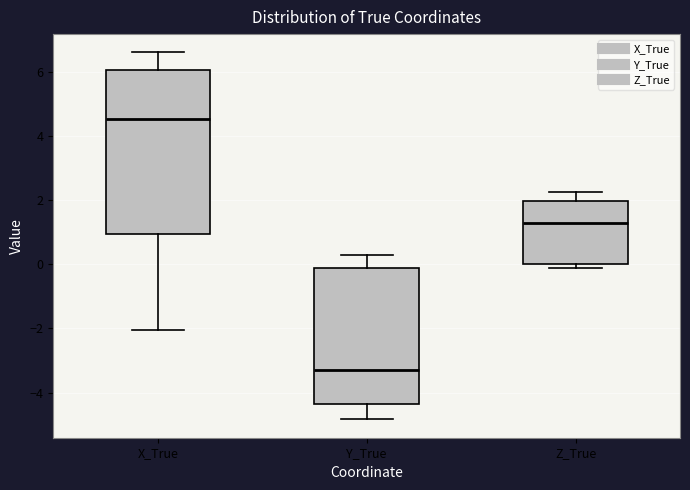

Reading left to right, transcribe this box plot: for each box, give where its median line is, the range the box spans, and where its two whiskers end, as read against the y-axis. The values are not printed on the chart, so give them approximately, as read against the axis.

X_True: median 4.6, box 1.0 to 6.0, whiskers -2.0 to 6.6
Y_True: median -3.2, box -4.4 to -0.2, whiskers -4.8 to 0.2
Z_True: median 1.2, box 0.0 to 2.0, whiskers -0.2 to 2.2